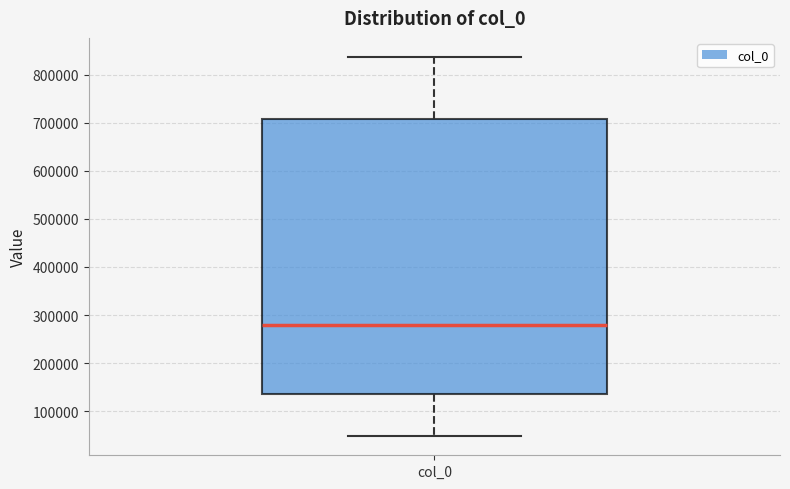

Read this box plot against the y-axis: the position of the median line, the range covered by the box, and the ends of both whiskers. The values are not printed on the chart, so give them approximately, as read against the axis.

median 280000, box 140000 to 710000, whiskers 50000 to 840000